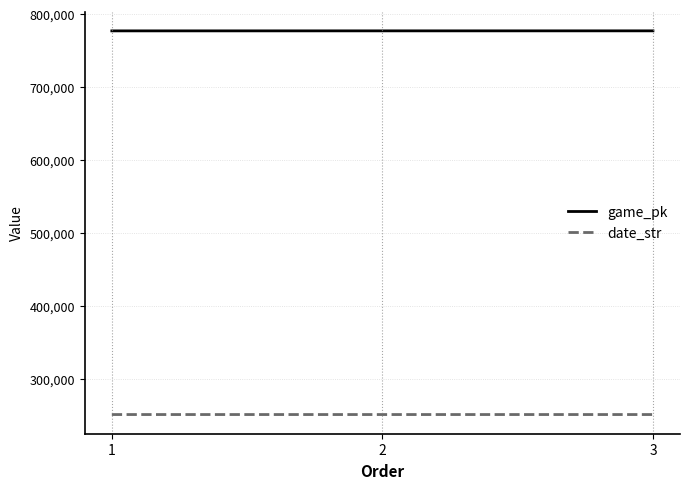

At how many categories does at least one series exceed 730597?

3